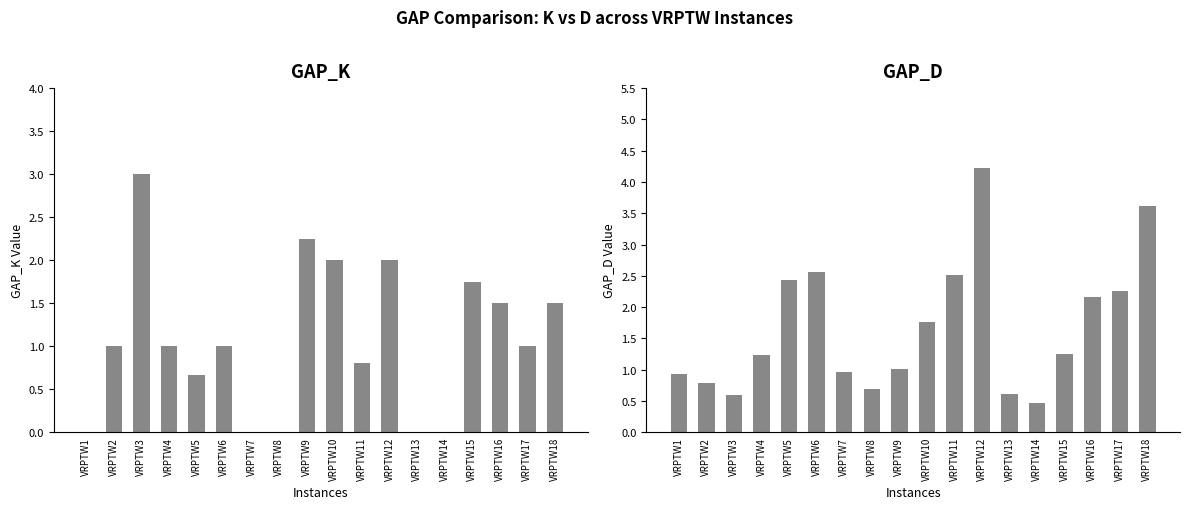

What is the spread (max minus min) of values at VRPTW8?

0.7